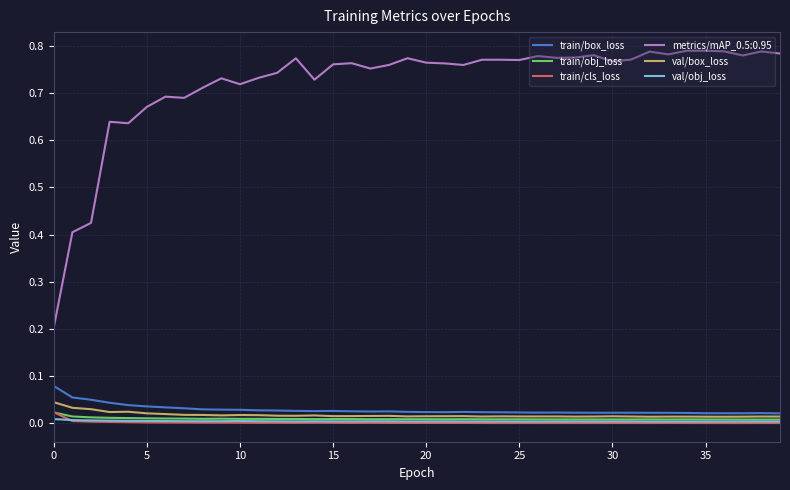

How many intersections are there between train/cls_loss and val/obj_loss?

1